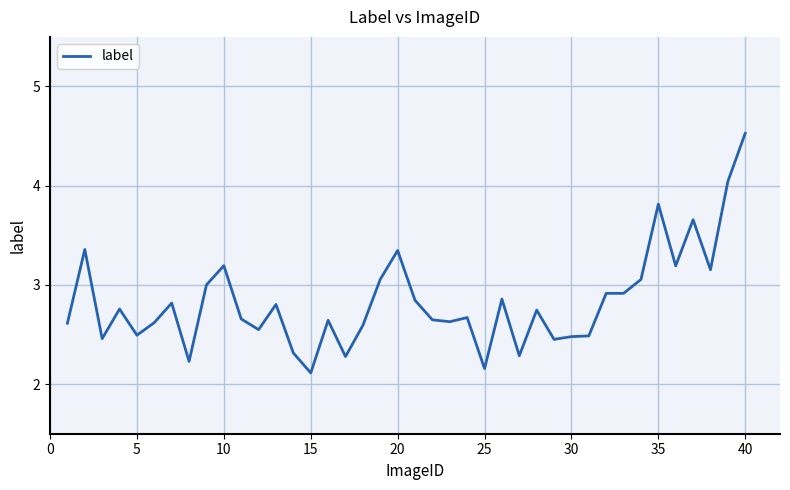

What is the smallest value displayed?

2.1